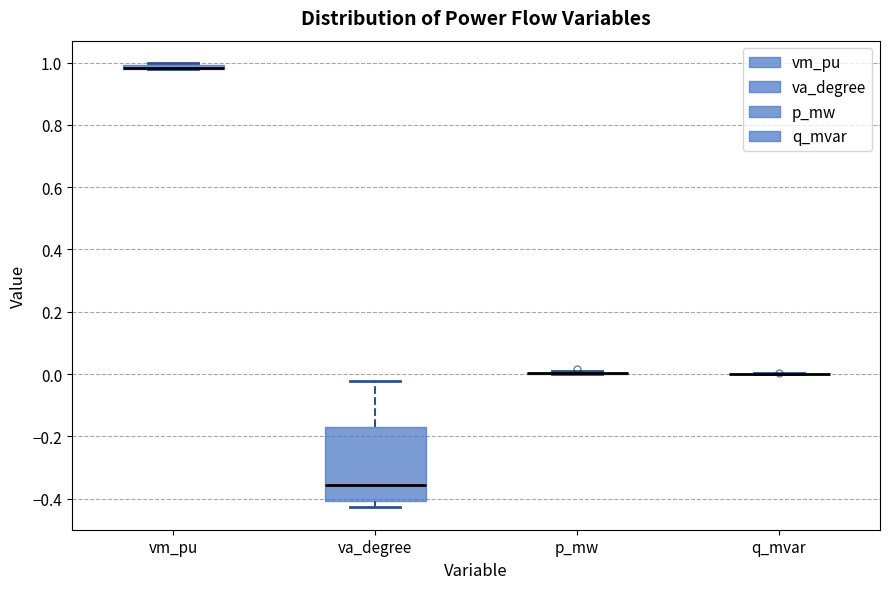

Where is the lower edge of the box for va_degree on the y-axis? The values are not printed on the chart, so give them approximately, as read against the axis.

-0.40